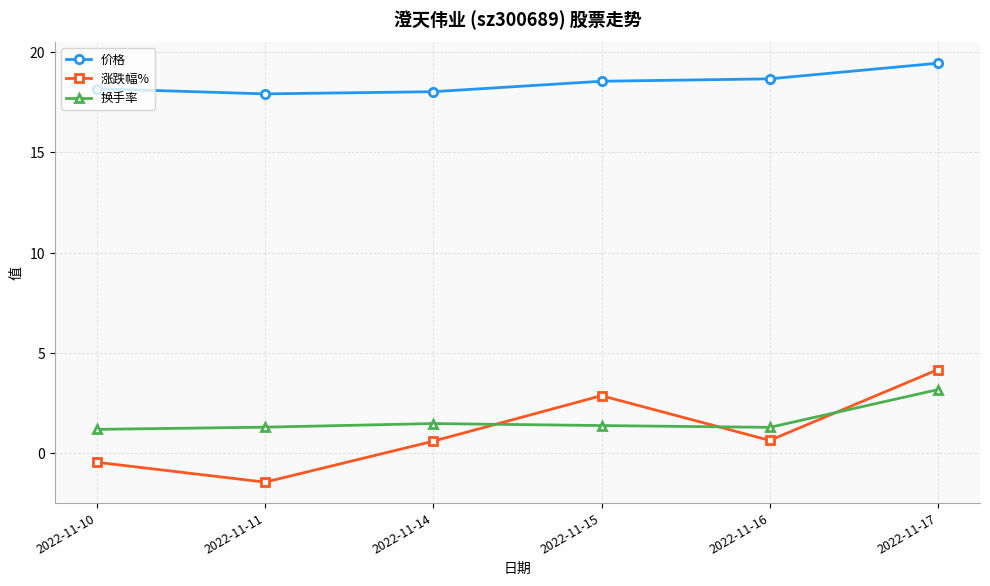

Is the value of 价格 at 2022-11-11 greater than the value of 换手率 at 2022-11-11?

Yes